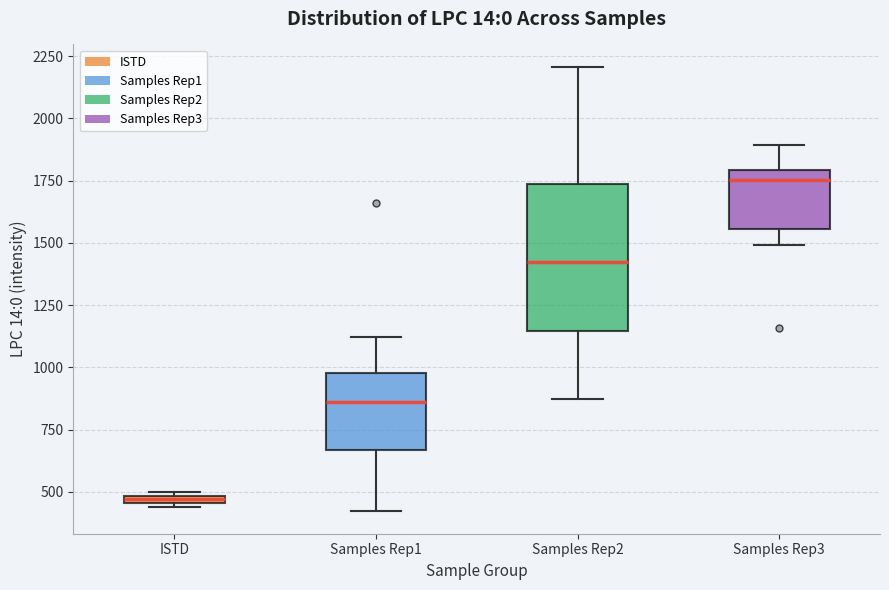

Where does the lower whisker of the box for Samples Rep3 end on the y-axis? The values are not printed on the chart, so give them approximately, as read against the axis.

1500